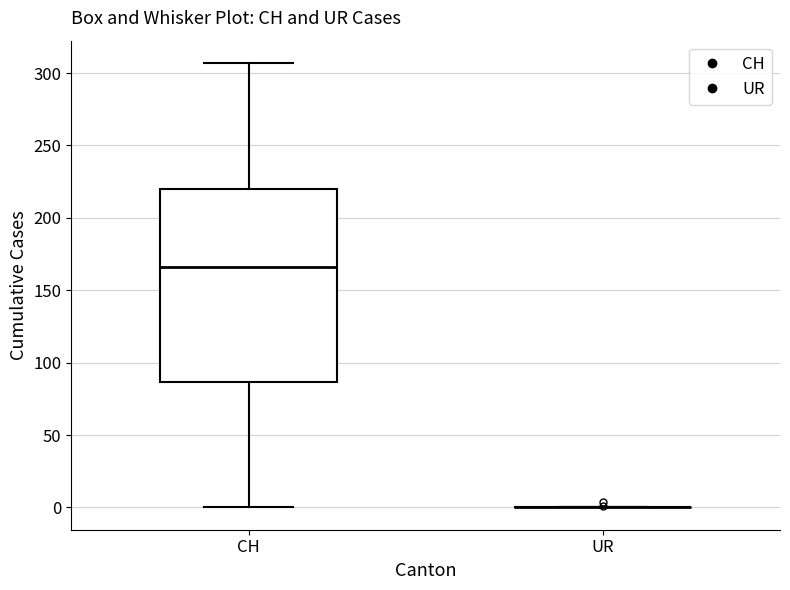

Reading left to right, transcribe this box plot: for each box, give where its median line is, the range the box spans, and where its two whiskers end, as read against the y-axis. The values are not printed on the chart, so give them approximately, as read against the axis.

CH: median 165, box 85 to 220, whiskers 0 to 305
UR: box collapsed to a line at 0, whiskers 0 to 0